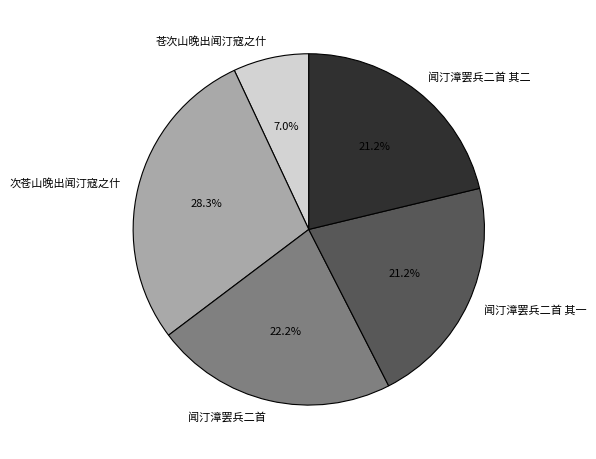

Do 次苍山晚出闻汀寇之什 and 闻汀漳罢兵二首 其二 together represent more than half of the pie?

No